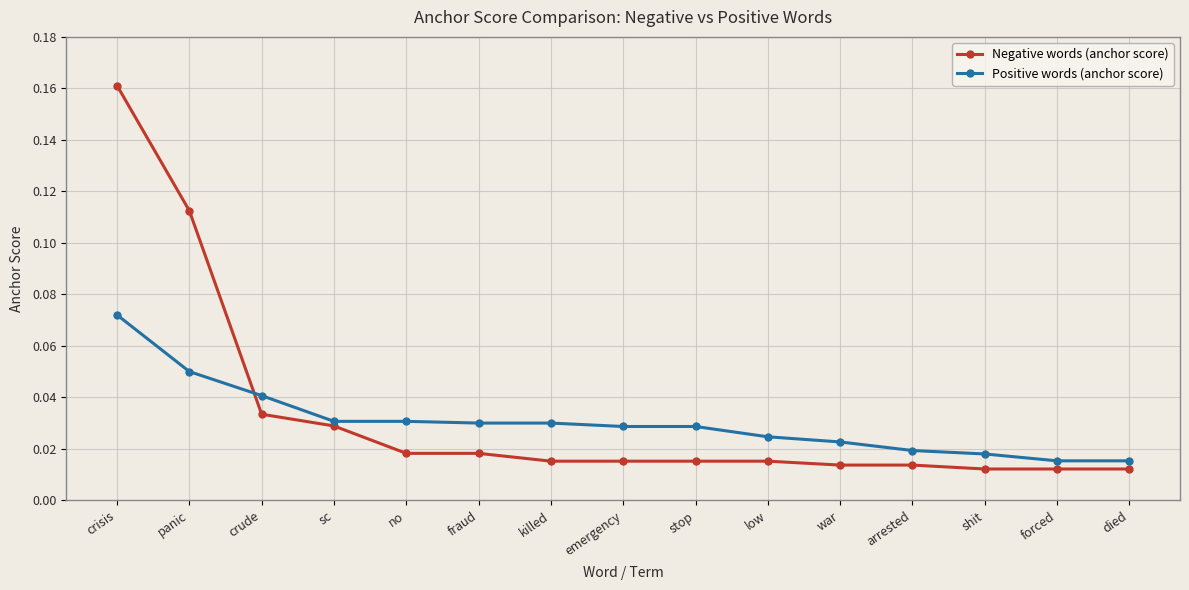

Which series has the largest range (max minus min)?

Negative words (anchor score)